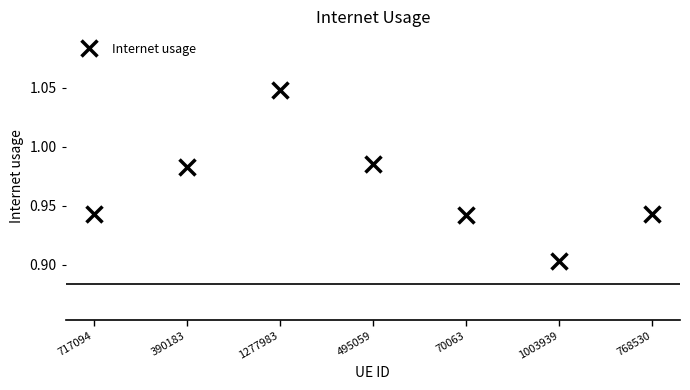

What is the label of the 4th point from the left?

495059